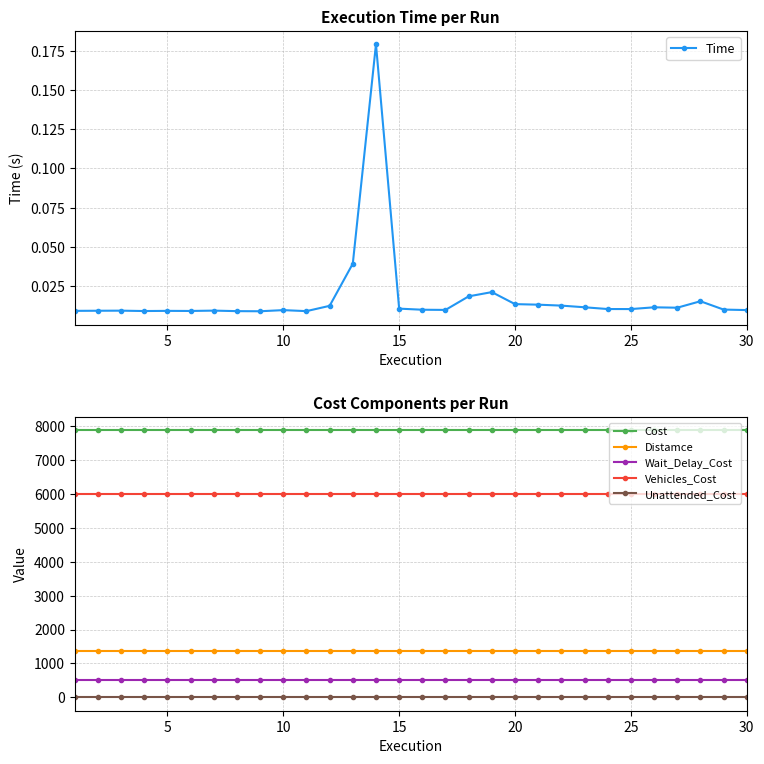

True or false: Unattended_Cost and Vehicles_Cost intersect in this chart.

False